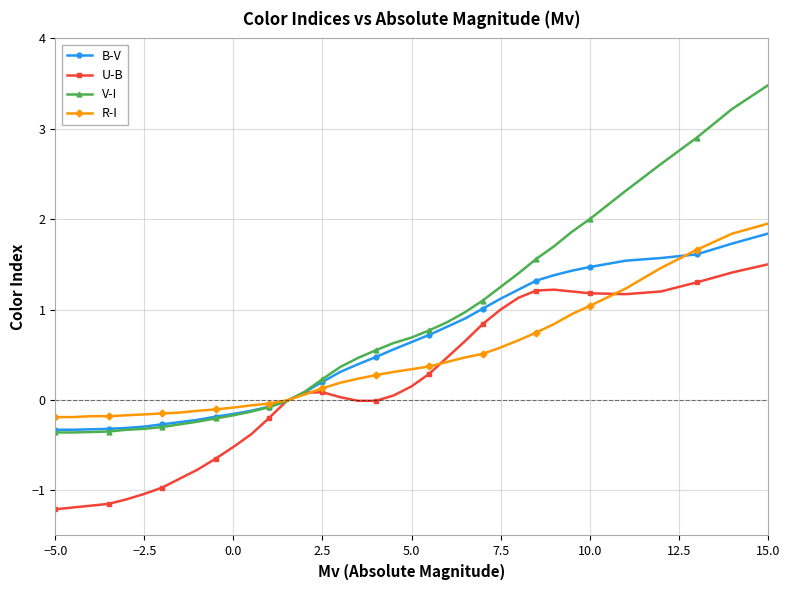

Count the number of categories in the chart.

36